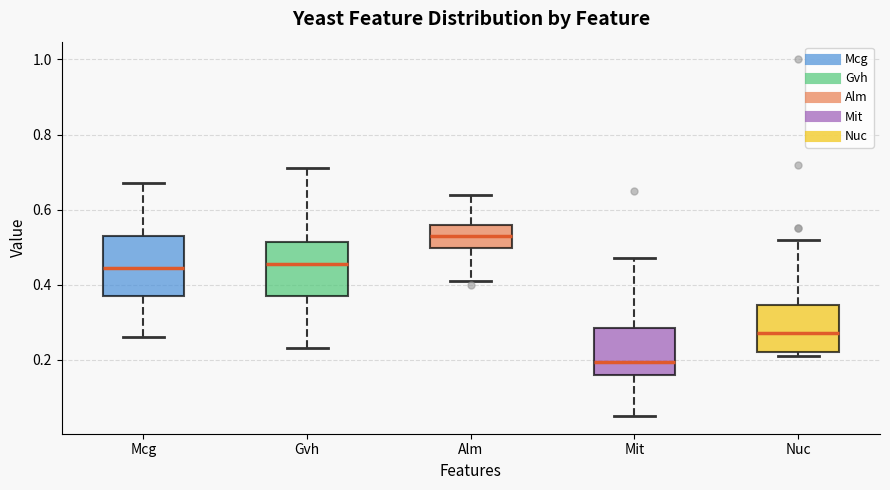

Reading left to right, transcribe this box plot: for each box, give where its median line is, the range the box spans, and where its two whiskers end, as read against the y-axis. The values are not printed on the chart, so give them approximately, as read against the axis.

Mcg: median 0.44, box 0.38 to 0.54, whiskers 0.26 to 0.68
Gvh: median 0.46, box 0.38 to 0.52, whiskers 0.24 to 0.72
Alm: median 0.54, box 0.50 to 0.56, whiskers 0.42 to 0.64
Mit: median 0.20, box 0.16 to 0.28, whiskers 0.06 to 0.48
Nuc: median 0.28, box 0.22 to 0.34, whiskers 0.22 (just below the box's lower edge) to 0.52